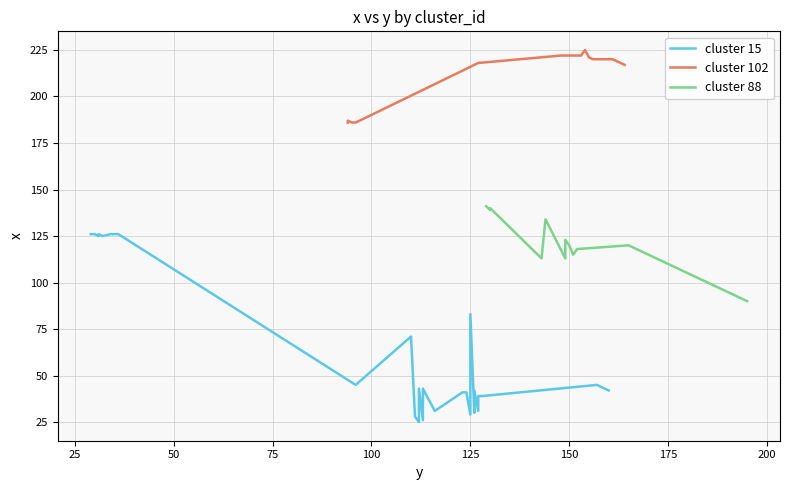

How many values in the cluster_15_x series exceed 41?

14